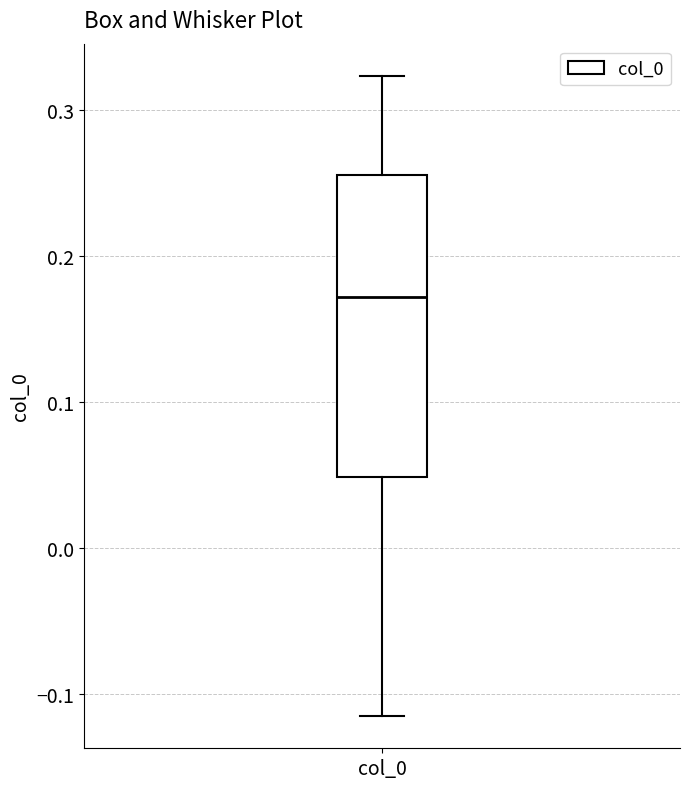

Transcribe this box plot: give where the median line is, the range the box spans, and where the two whiskers end, as read against the y-axis. The values are not printed on the chart, so give them approximately, as read against the axis.

median 0.17, box 0.05 to 0.26, whiskers -0.12 to 0.32